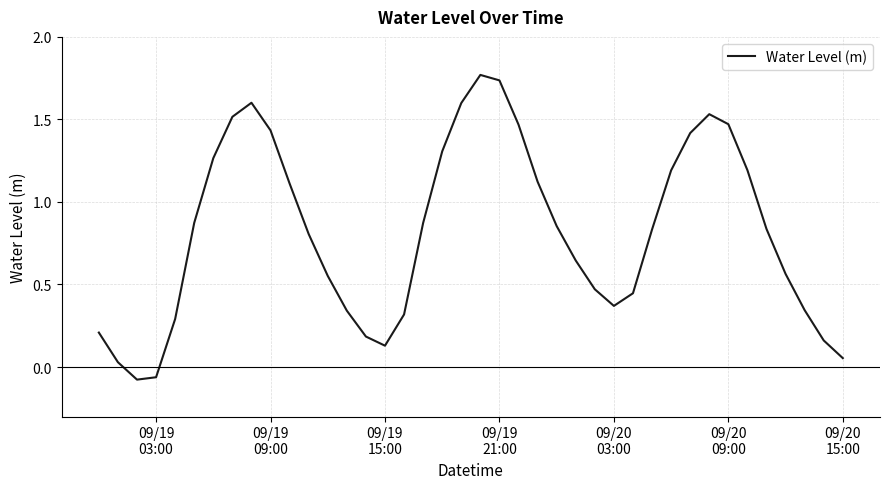

How many values are below zero?

2